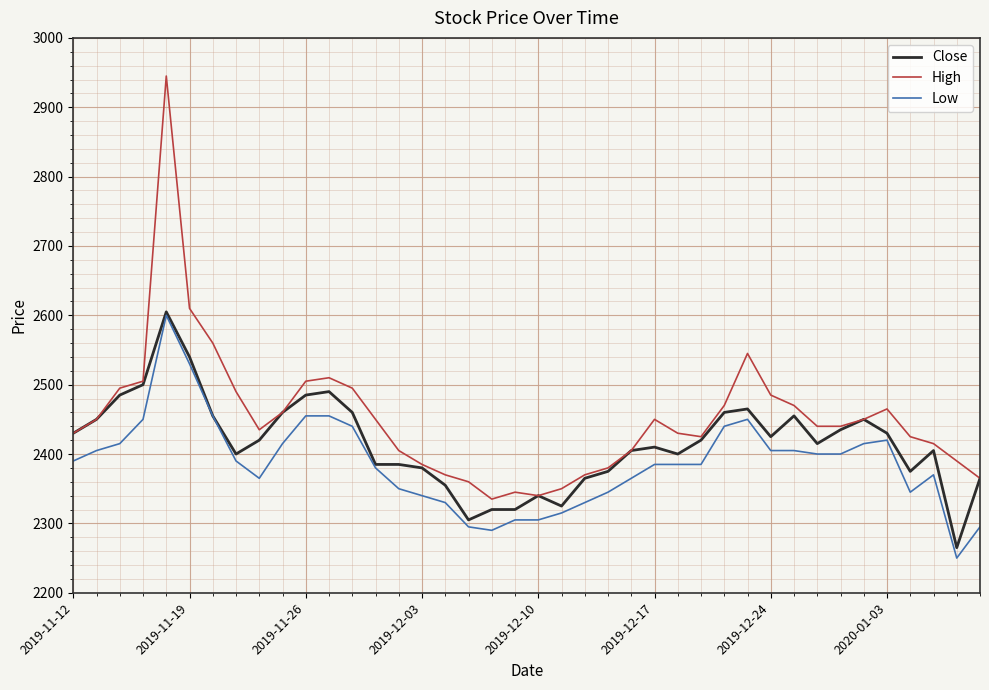

True or false: High and Low intersect in this chart.

False